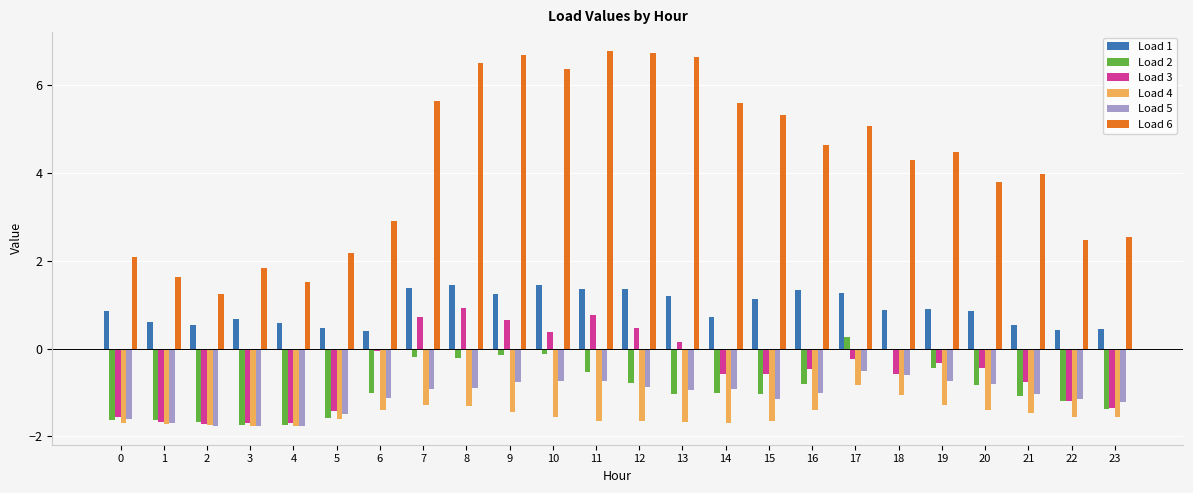

Read the Load 1 value at 8.

1.4